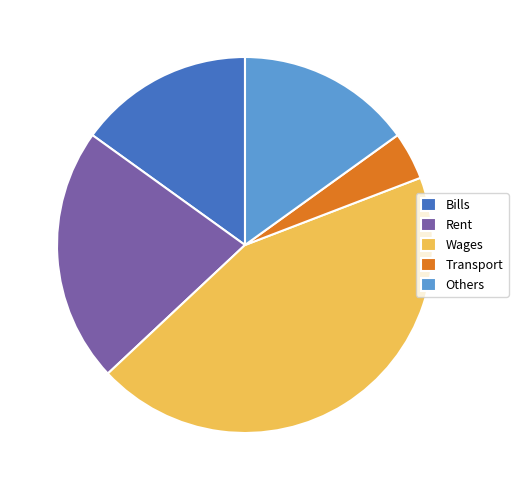

Is the sum of Transport and Rent greater than half?

No